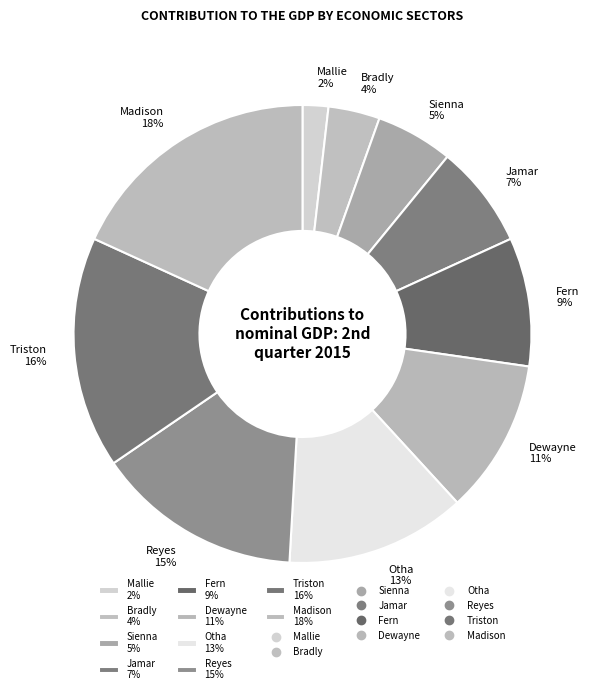

What is the largest slice in the pie chart?

Madison